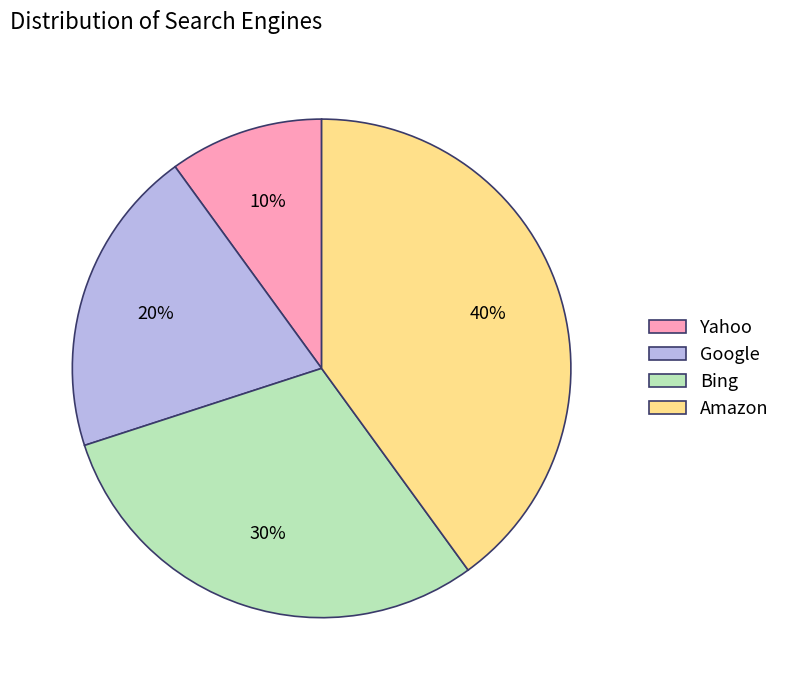

Does any single category account for the majority?

No